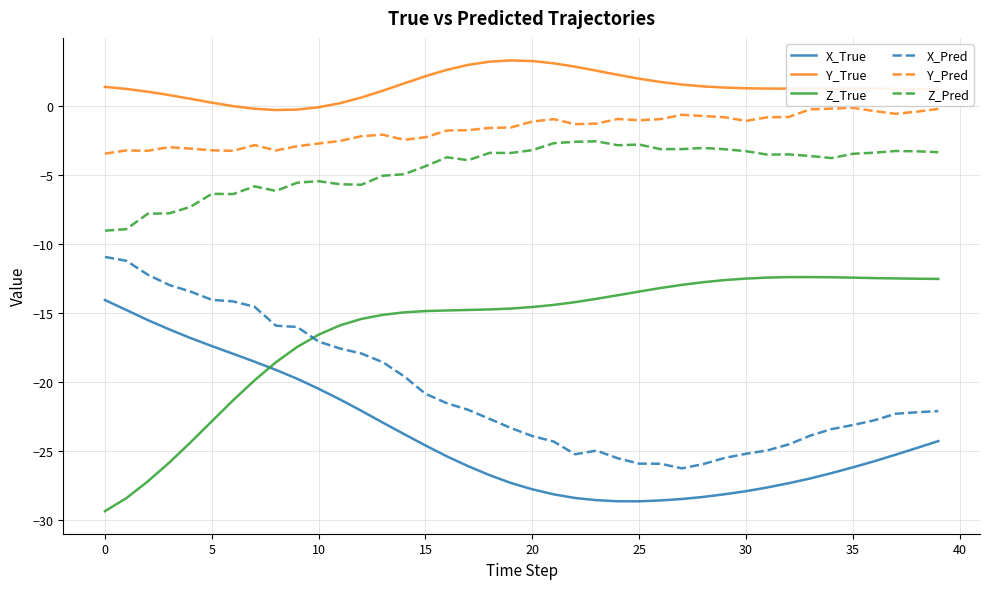

True or false: X_Pred and X_True intersect in this chart.

False